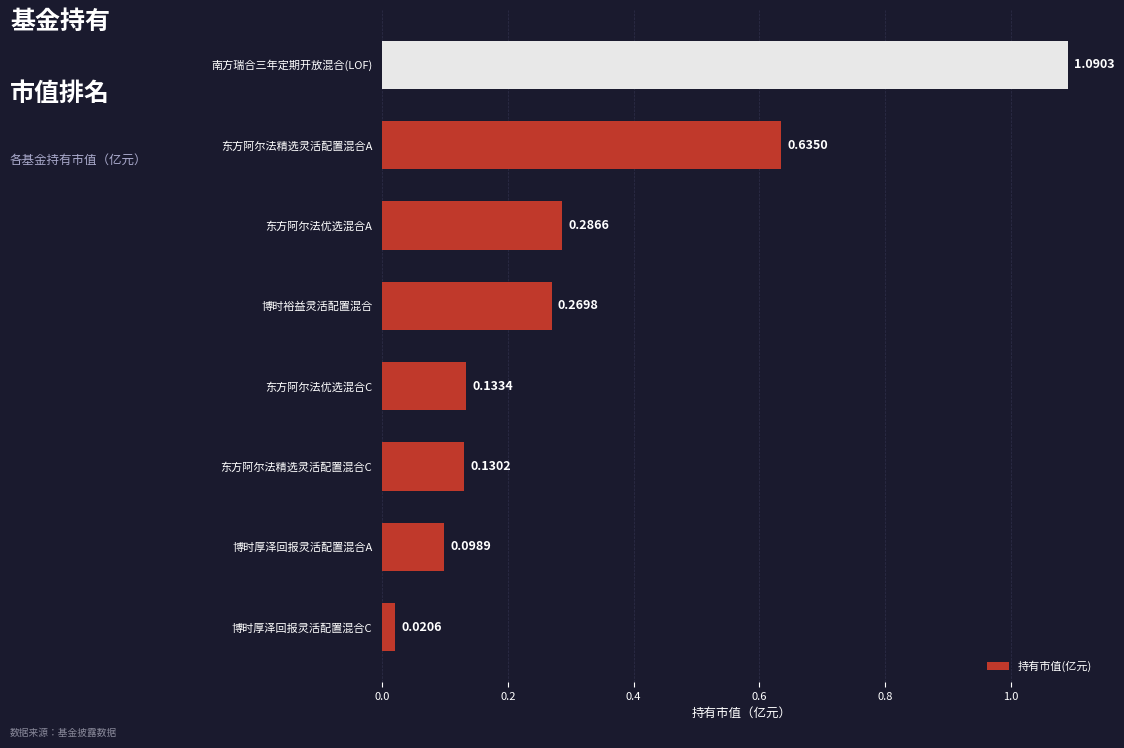

At which label is the value closest to 0?

博时厚泽回报灵活配置混合C